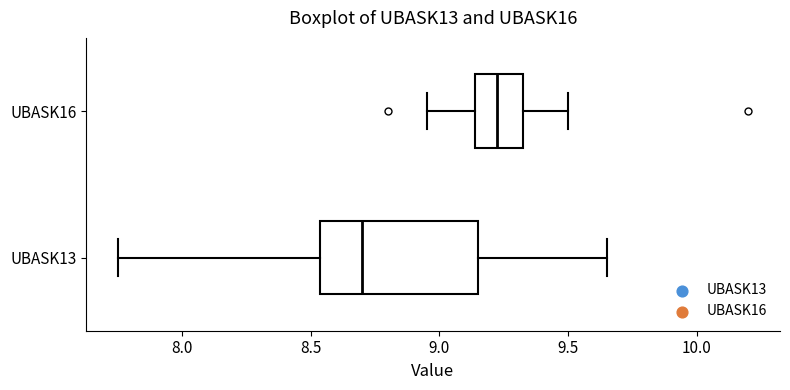

Reading bottom to top, read every box against the x-axis: the position of its median line, the range the box covers, and the ends of its whiskers. The values are not printed on the chart, so give them approximately, as read against the axis.

UBASK13: median 8.70, box 8.55 to 9.15, whiskers 7.75 to 9.65
UBASK16: median 9.25, box 9.15 to 9.35, whiskers 8.95 to 9.50